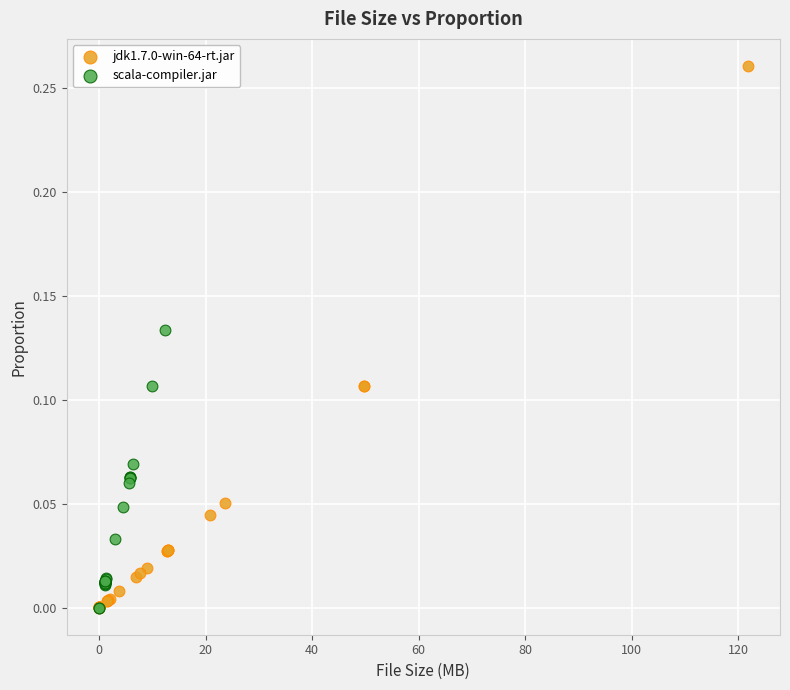

Which series has the widest spread of Y values?

jdk1.7.0-win-64-rt.jar